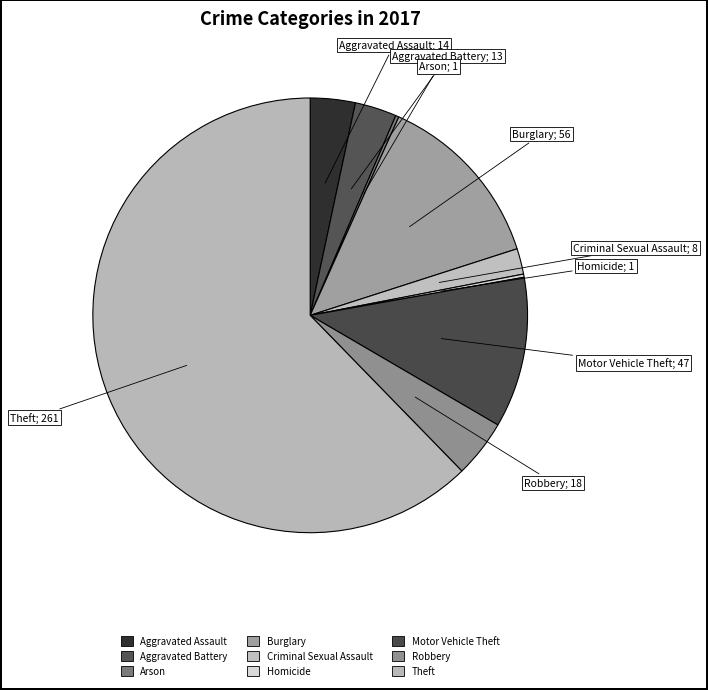

Which category has the smallest portion of the pie?

Arson